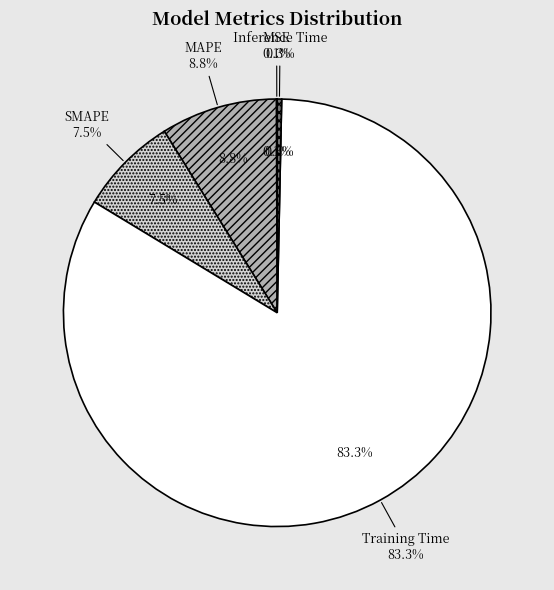

Is there a majority slice in this chart?

Yes